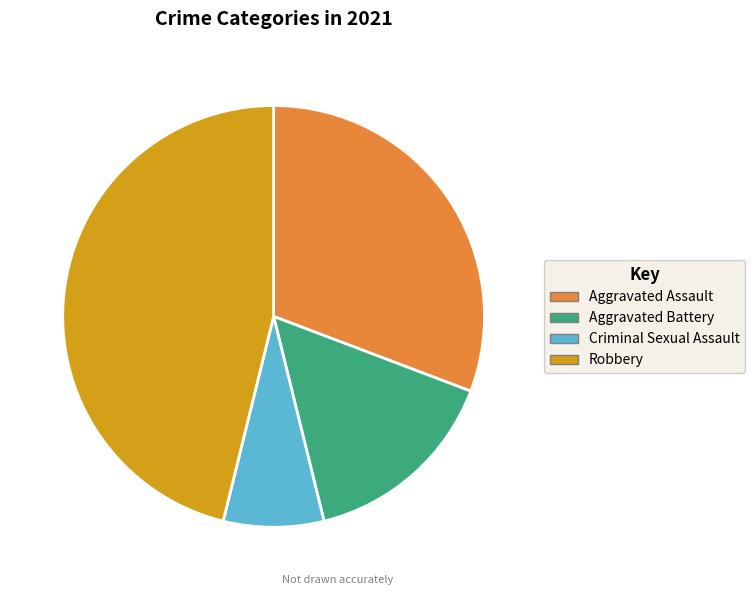

What is the smallest slice in the pie chart?

Criminal Sexual Assault